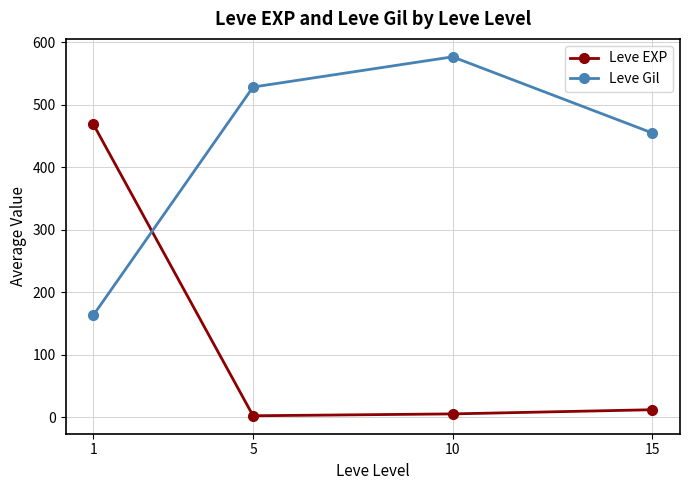

What is the maximum value for Leve EXP?

468.5